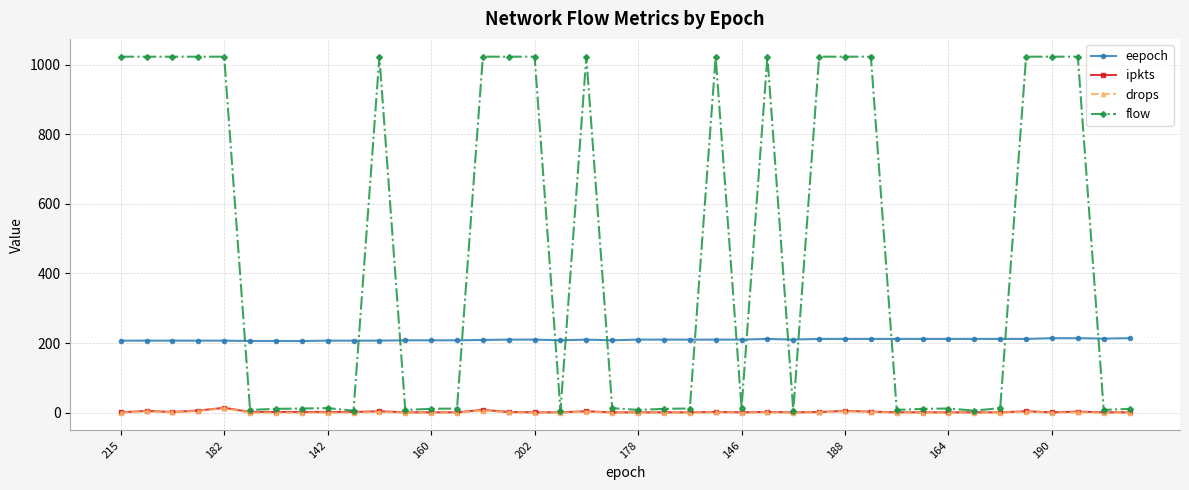

How many lines are shown in the chart?

4